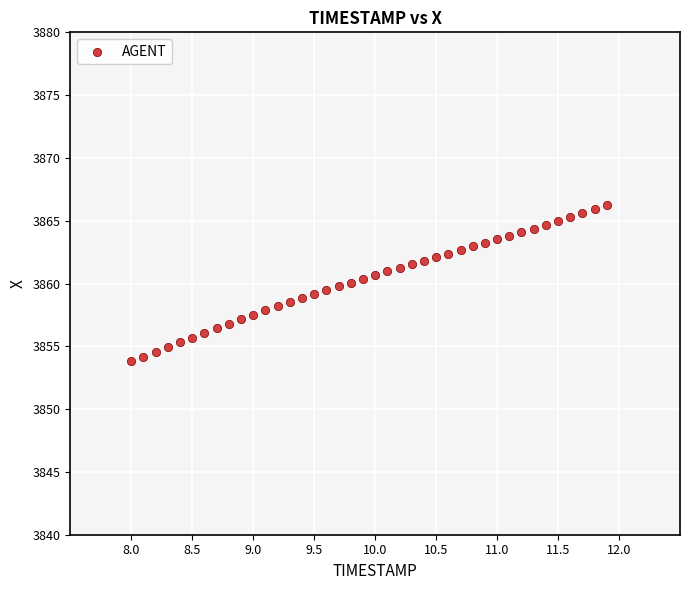

What is the range of X values (max minus min)?

3.9